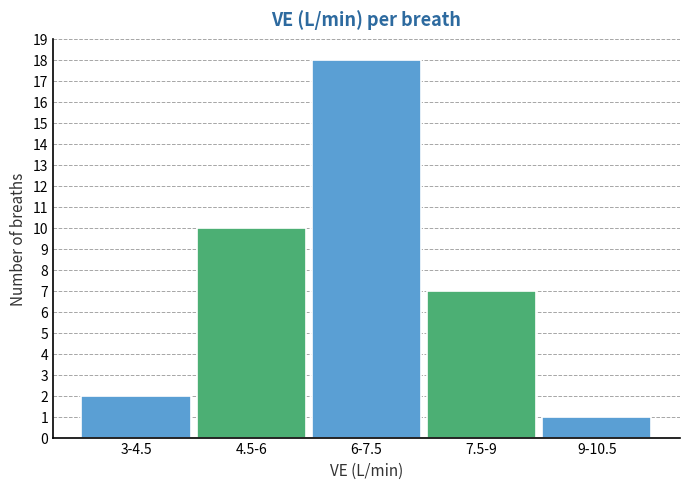

Reading left to right, extract all data points from this chart.

2	10	18	7	1